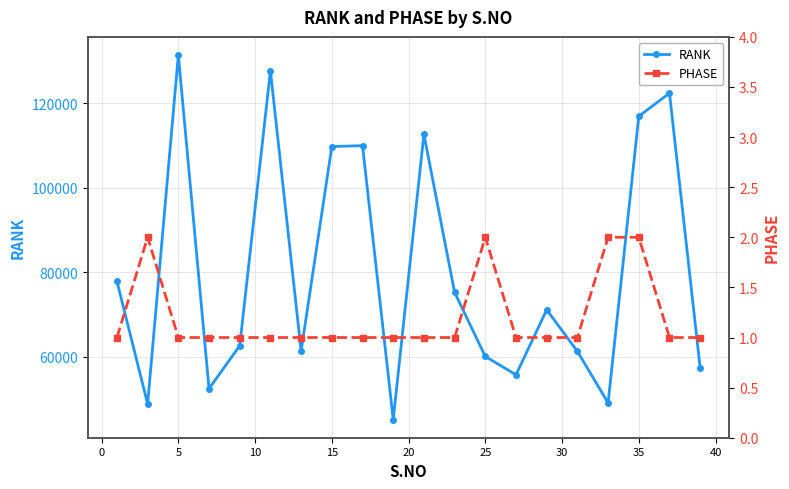

True or false: RANK and PHASE cross at least once.

False